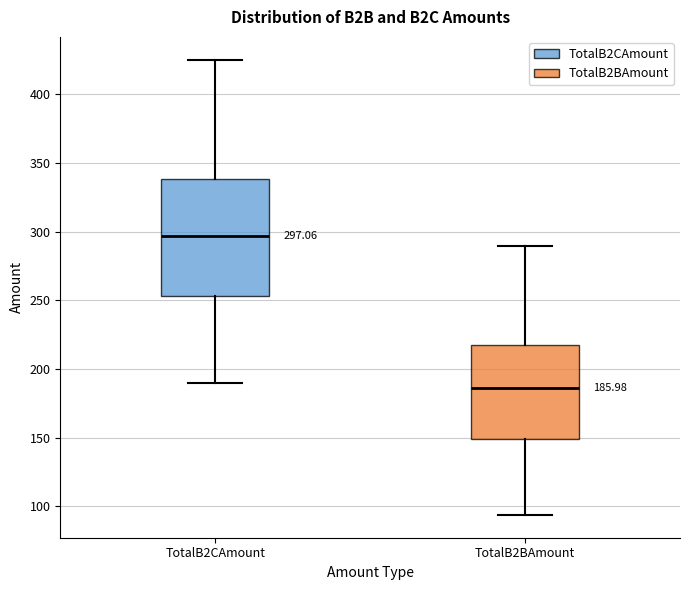

Which box's median line is the highest?

TotalB2CAmount